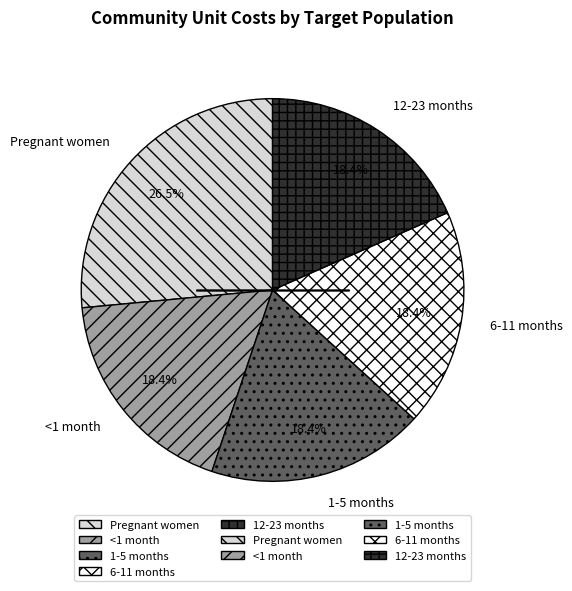

Is the sum of Pregnant women and <1 month greater than half?

No